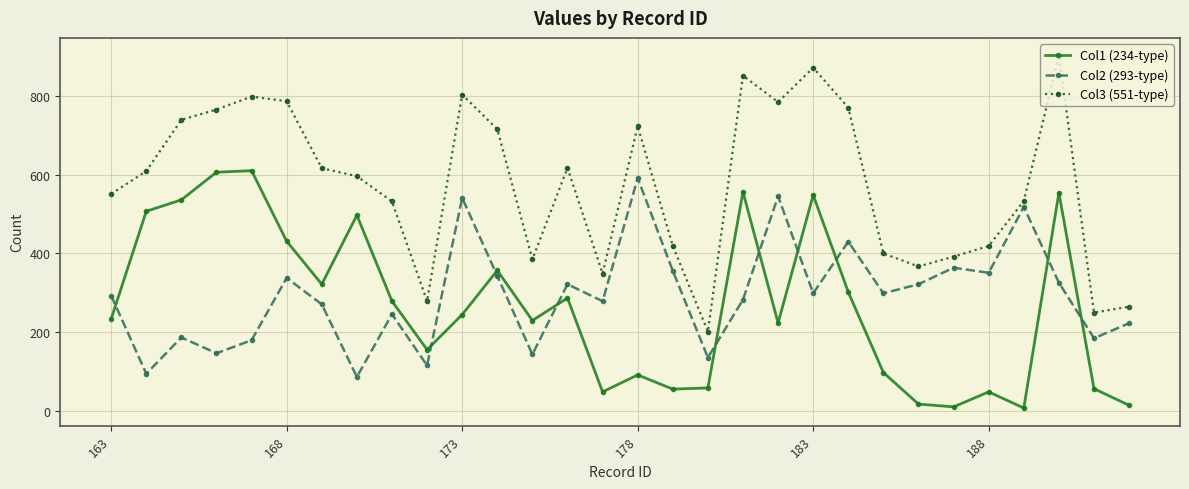

True or false: Col3 (551-type) and Col1 (234-type) intersect in this chart.

False